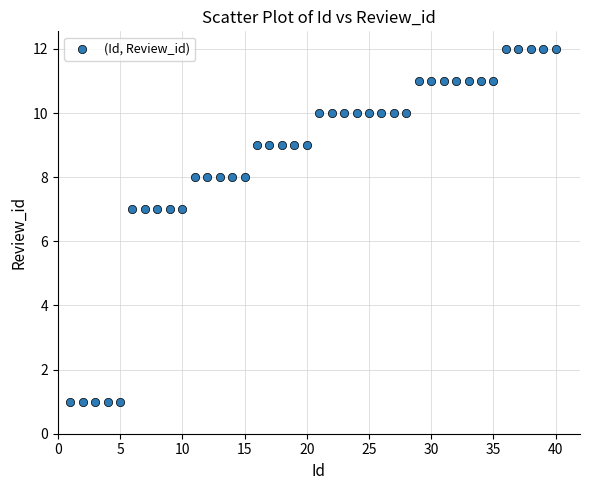

What is the range of Y values (max minus min)?

11